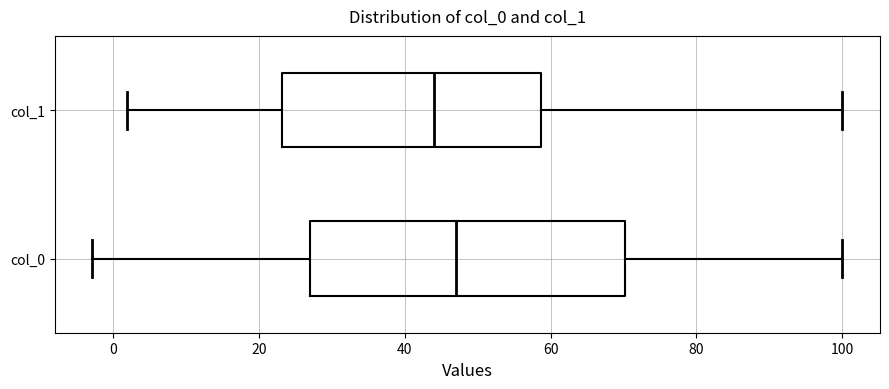

Where is the right edge of the box for col_1 on the x-axis? The values are not printed on the chart, so give them approximately, as read against the axis.

58